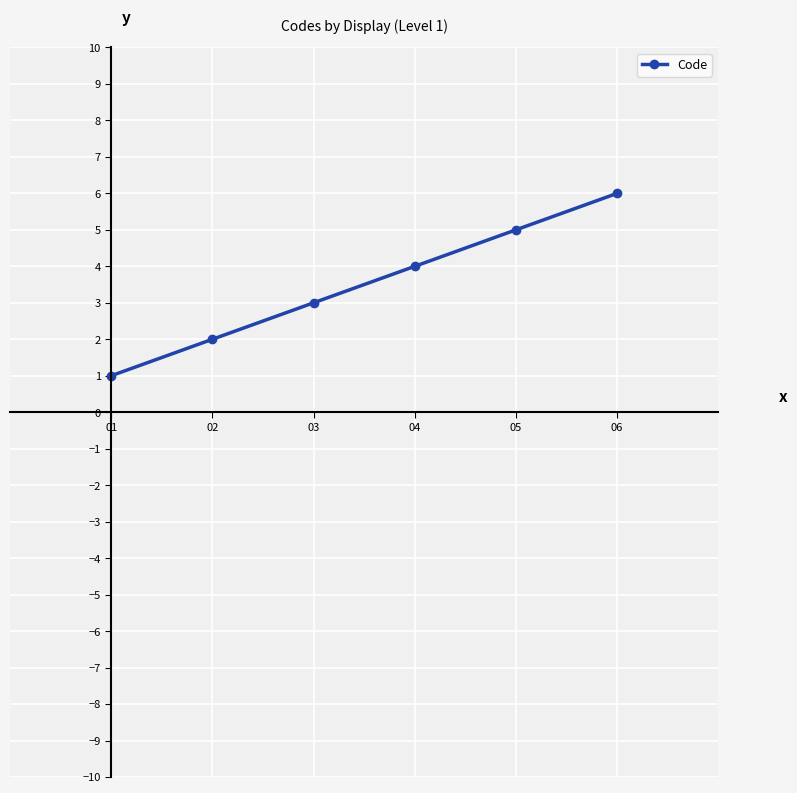

How many distinct data groups are displayed?

1